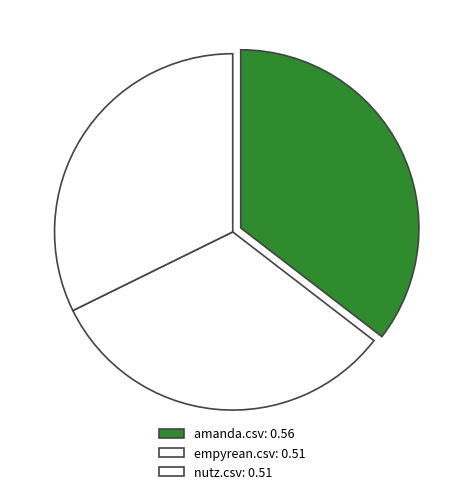

How many segments does this pie chart have?

3